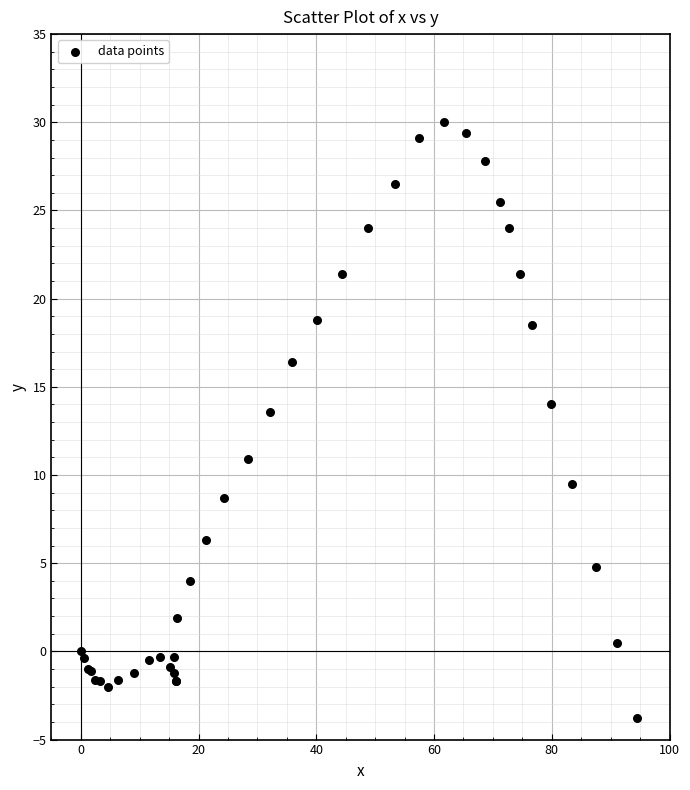

What Y value in the scatter plot is closest to 13?

13.6